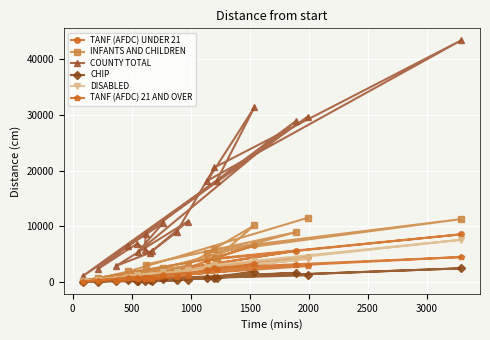

How many data points does each series have?

20